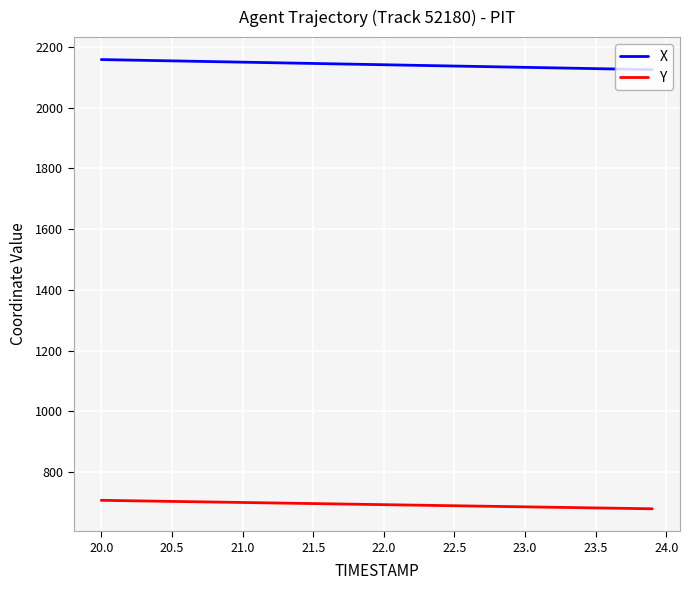

Rank the series by their average value, from highest to lowest.

X, Y